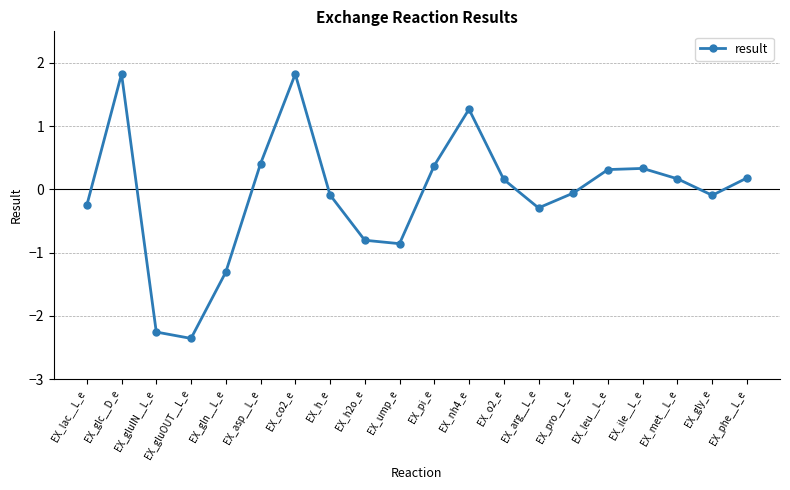

What is the greatest value displayed?

1.8